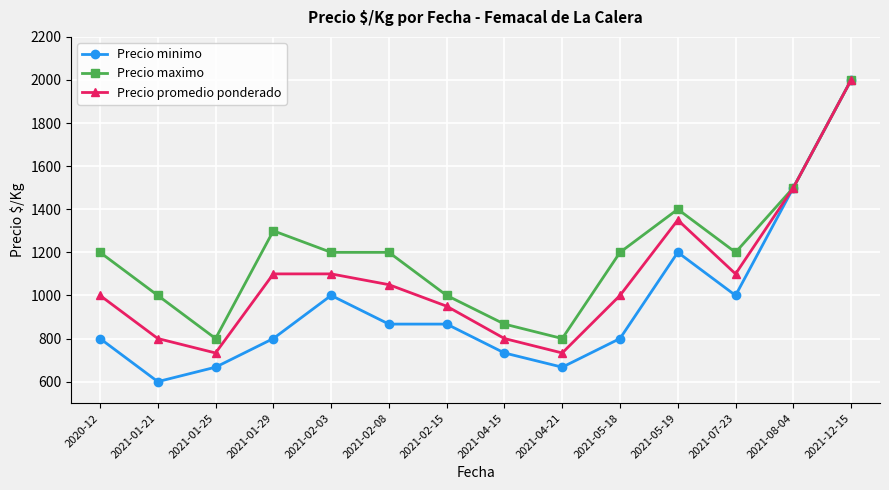

Which category has the highest value in the Precio minimo series?

2021-12-15